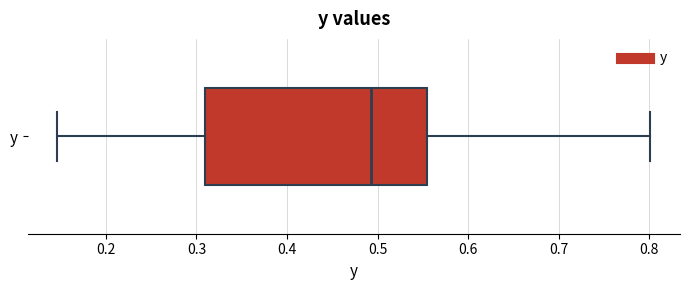

Transcribe this box plot: give where the median line is, the range the box spans, and where the two whiskers end, as read against the x-axis. The values are not printed on the chart, so give them approximately, as read against the axis.

median 0.49, box 0.31 to 0.55, whiskers 0.15 to 0.80